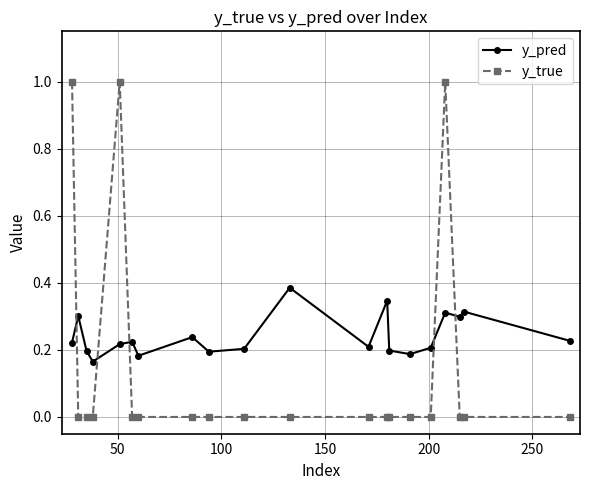

What is the sum of all y_pred values?

4.8